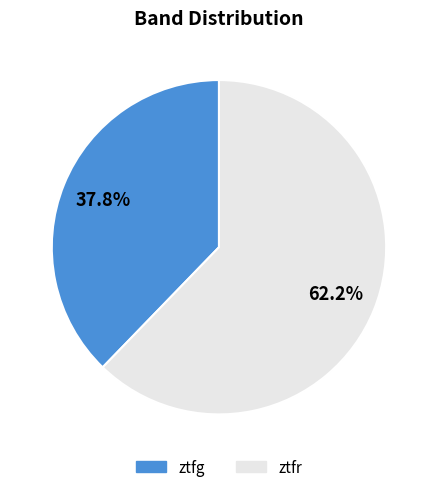

Is it true that ztfg is 26% of the pie?

False